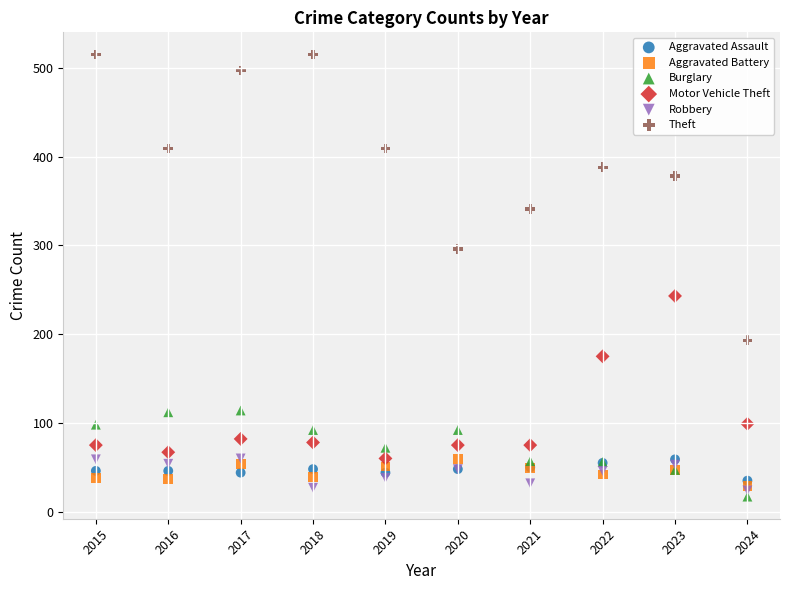

In the Theft series, what Y value is closest to 354?

341